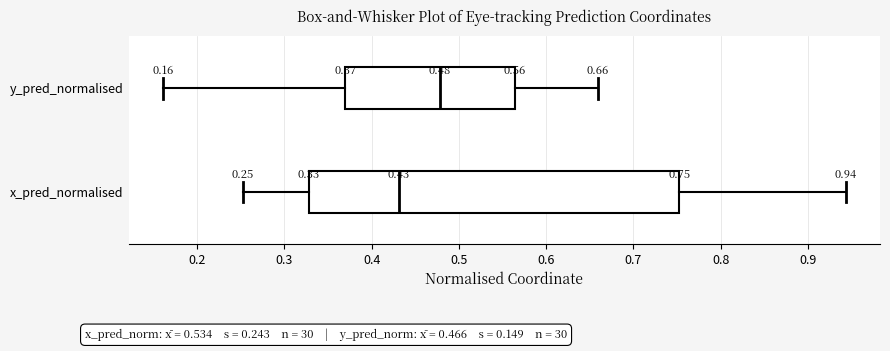

Which box is the widest, from its left edge to its right edge?

x_pred_normalised